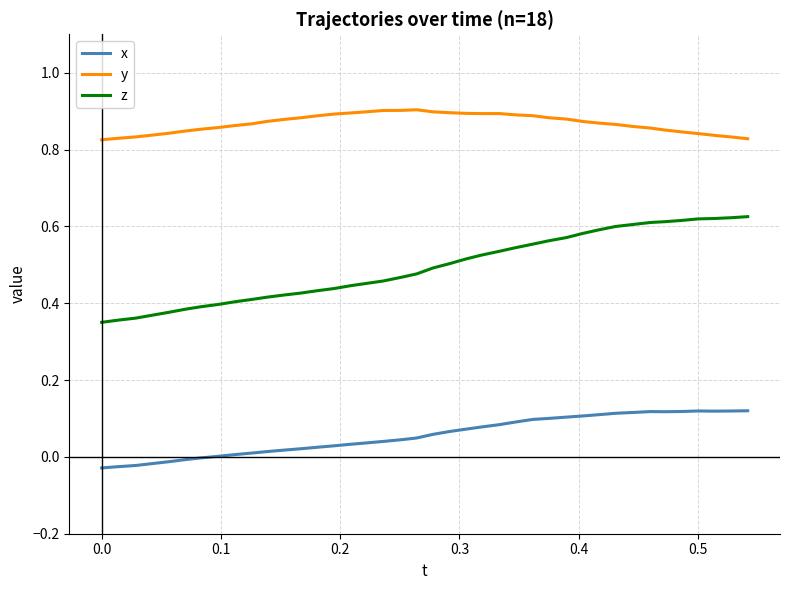

Is this an area chart (filled region under the line)?

No